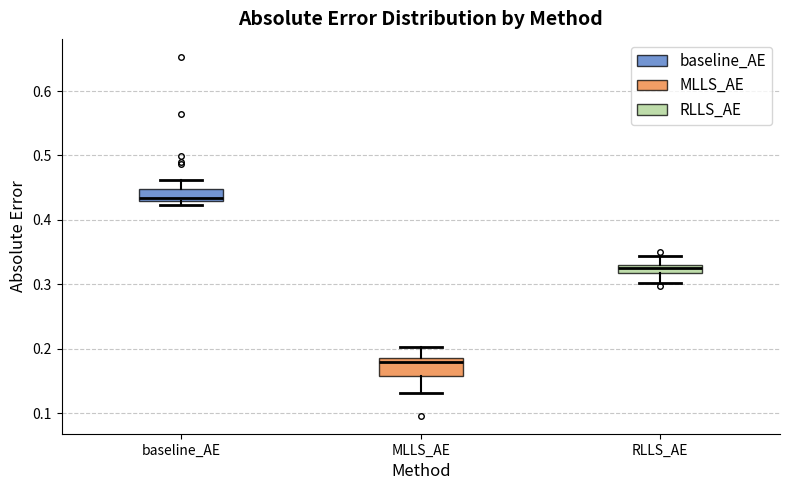

Where is the lower edge of the box for MLLS_AE on the y-axis? The values are not printed on the chart, so give them approximately, as read against the axis.

0.16